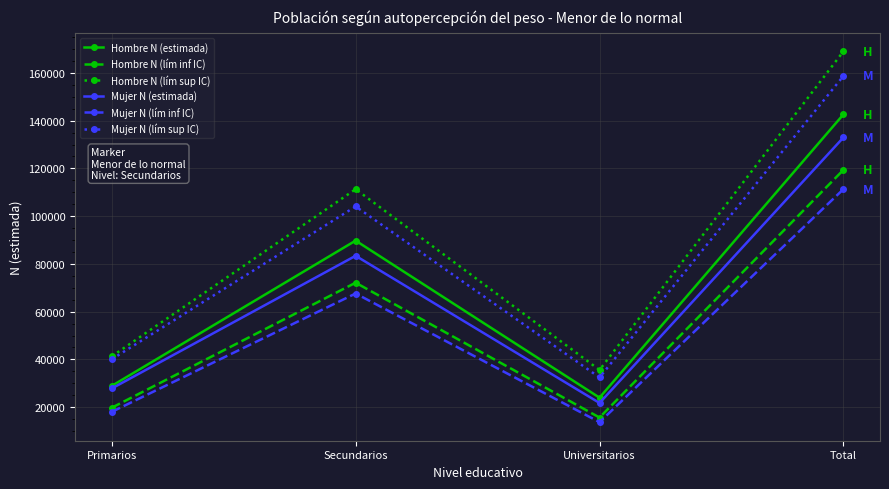

What position from the left is Secundarios?

2